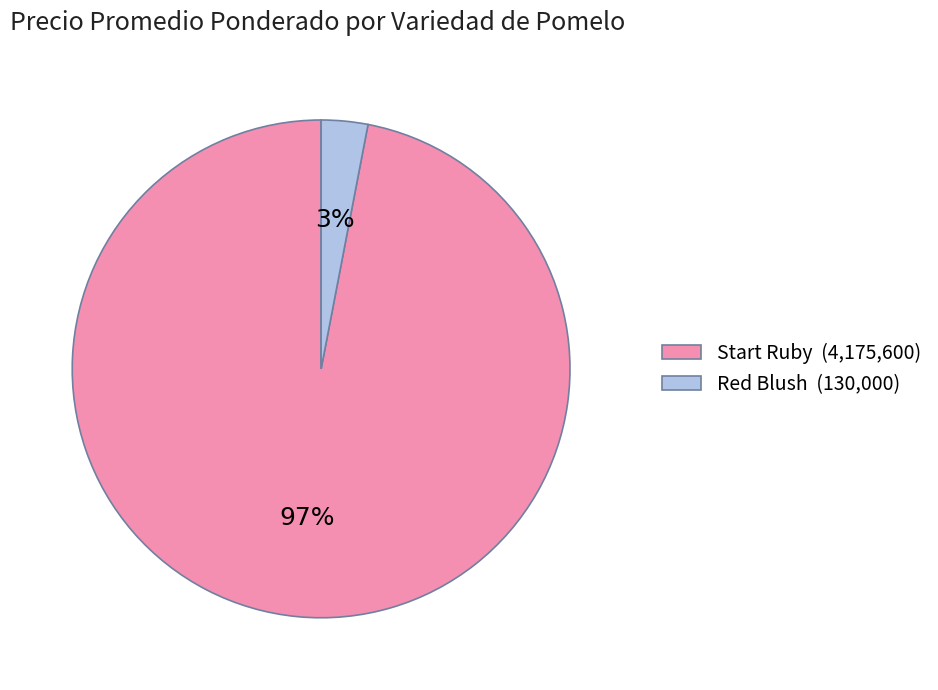

Combined, do Start Ruby (4,175,600) and Red Blush (130,000) account for over 50%?

Yes